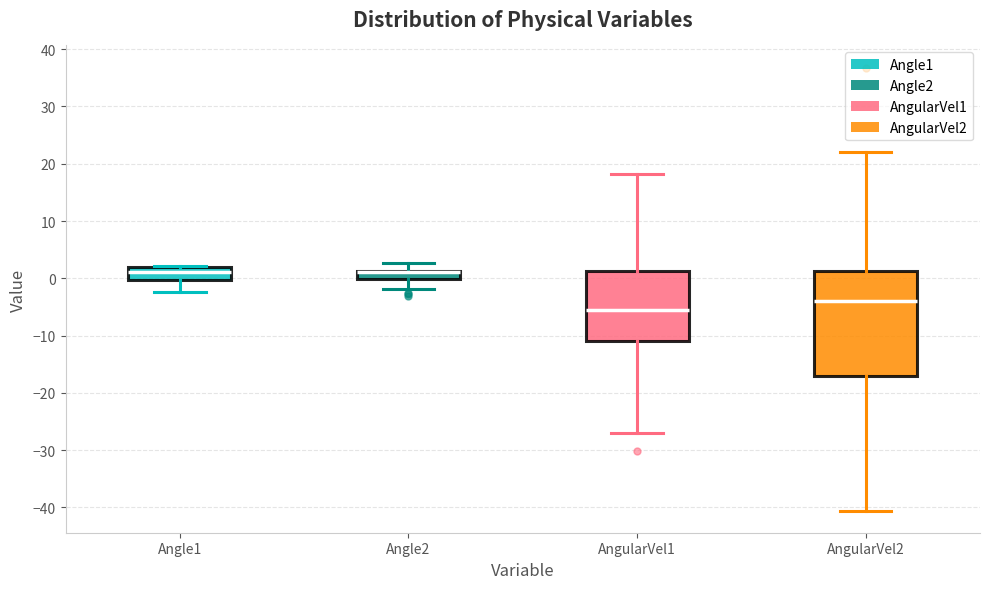

Comparing the boxes themselves (not the whiskers), which one is the tallest?

AngularVel2